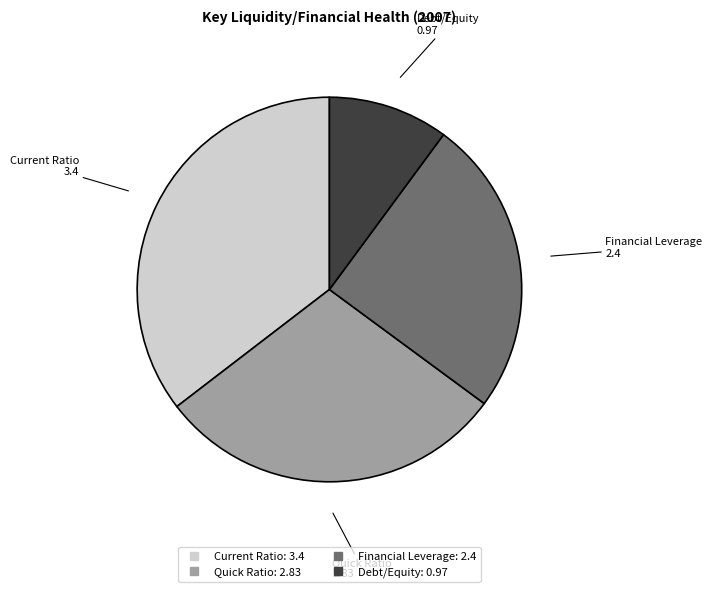

Which category has the biggest portion of the pie?

Current Ratio